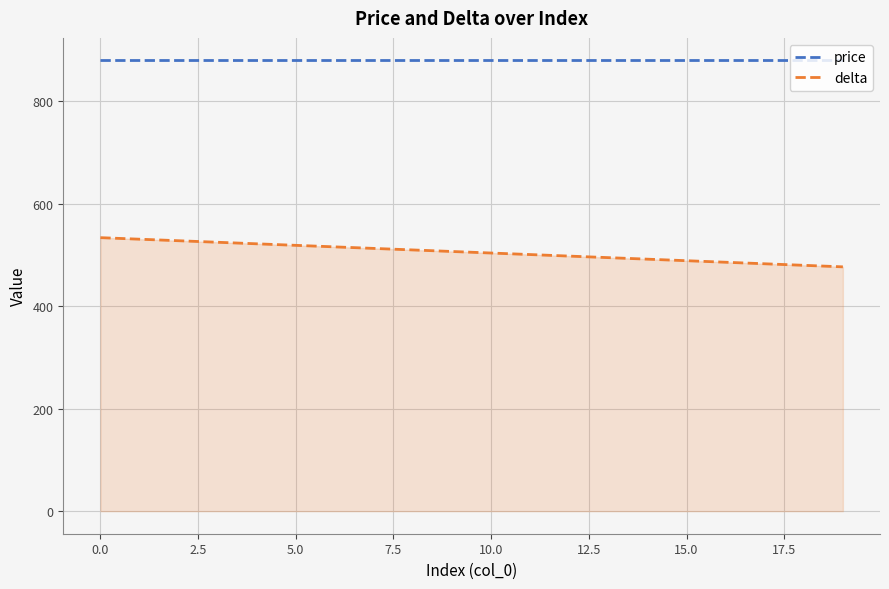

List the series in order of their overall mean, highest first.

price, delta